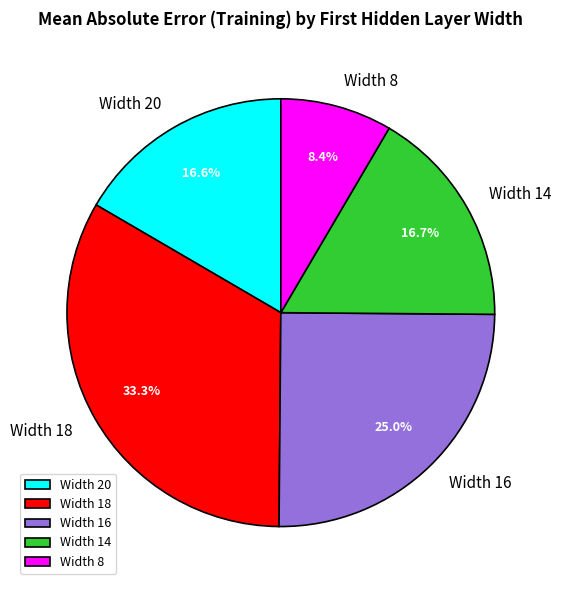

Does any single category account for the majority?

No